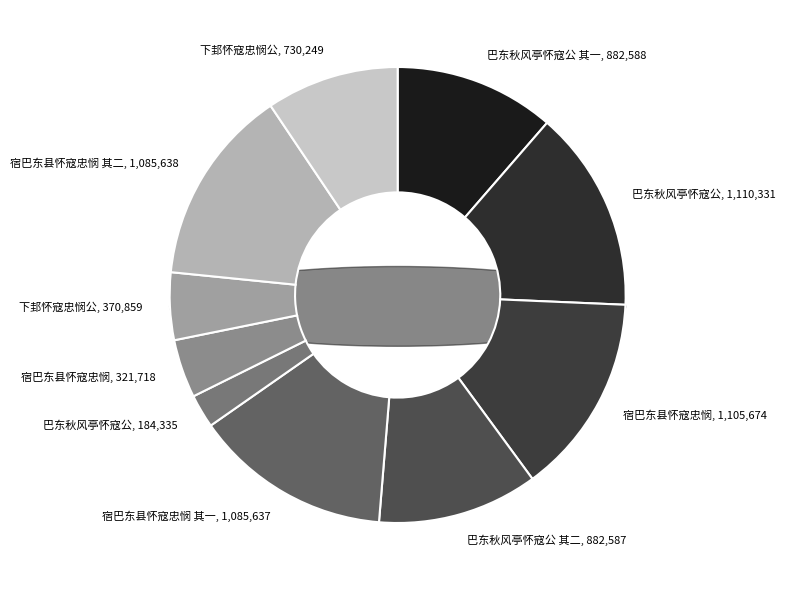

What is the ratio of the value at 巴东秋风亭怀寇公 其二 to the value at 宿巴东县怀寇忠悯 其一?

0.8